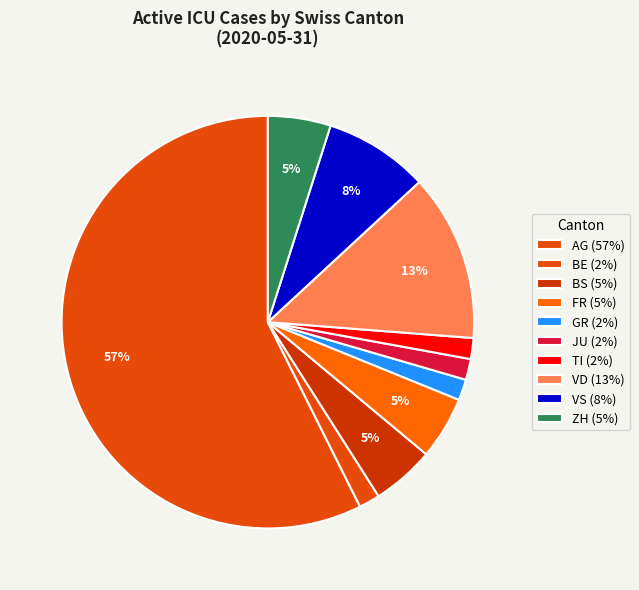

Which slice is the largest?

AG